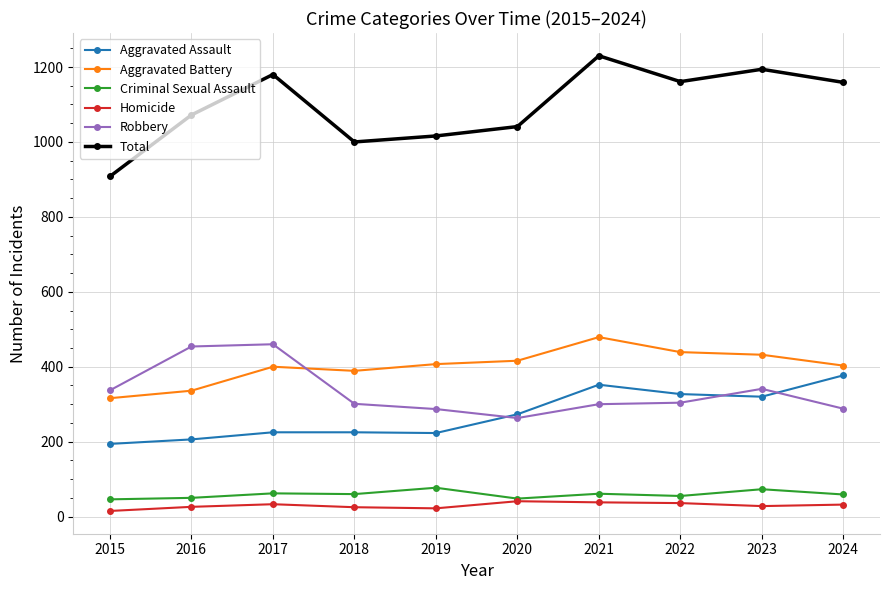

True or false: Aggravated Battery and Criminal Sexual Assault intersect in this chart.

False